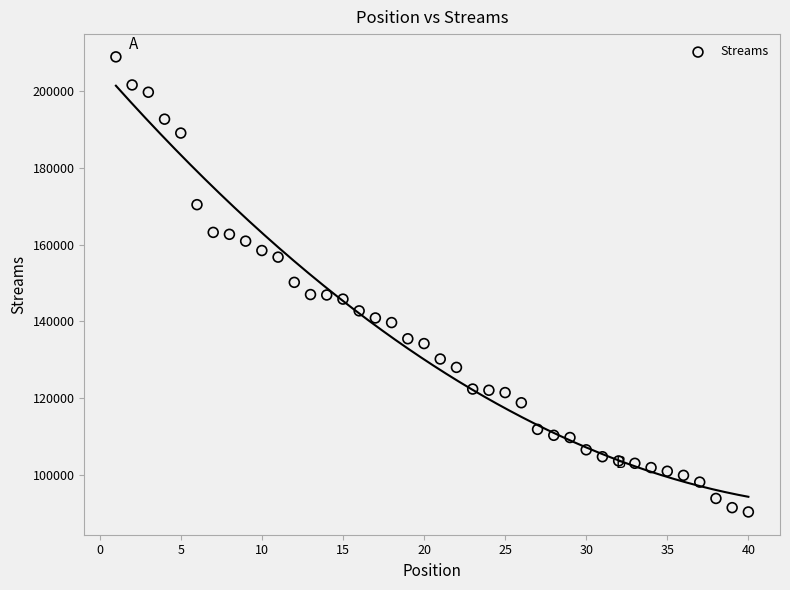

What is the range of Y values (max minus min)?

118721